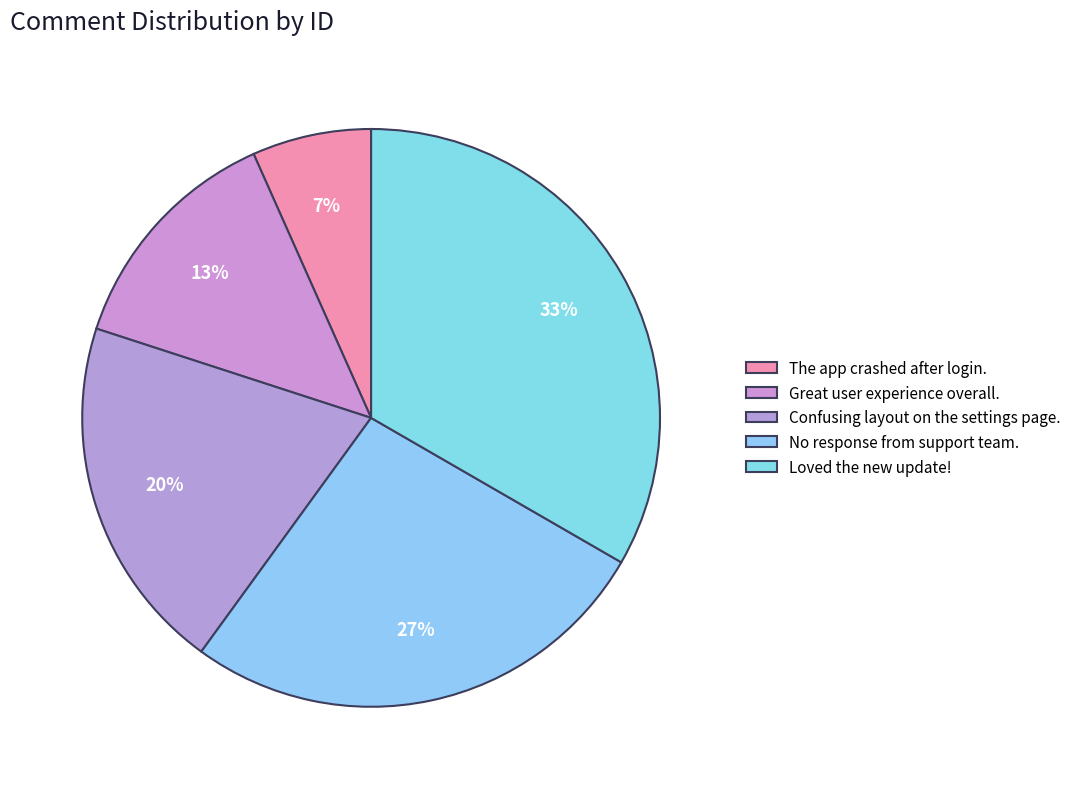

Which slice is the largest?

Loved the new update!